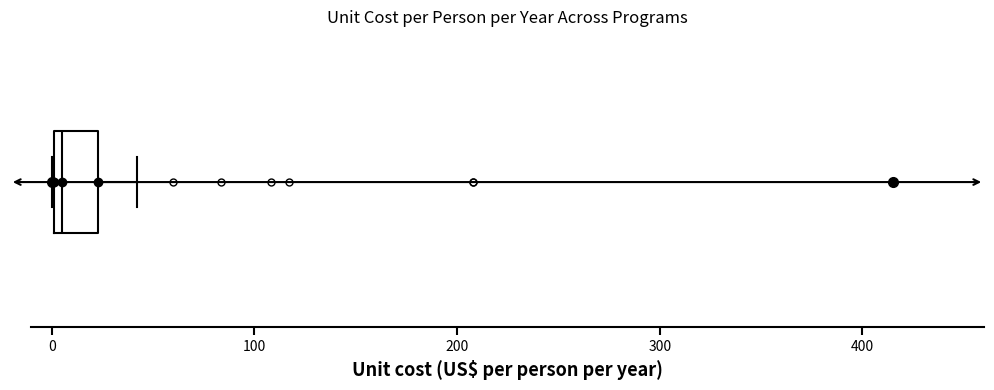

Read this box plot against the x-axis: the position of the median line, the range covered by the box, and the ends of both whiskers. The values are not printed on the chart, so give them approximately, as read against the axis.

median 0 (just right of the box's left edge), box 0 to 20, whiskers 0 to 40